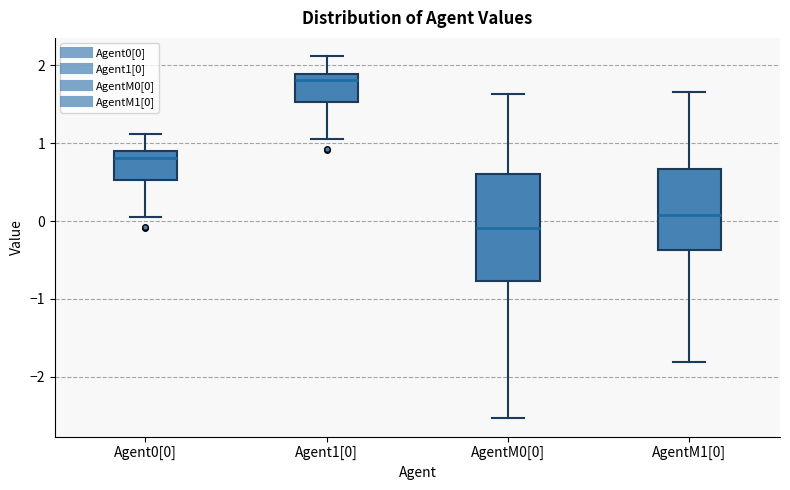

Reading left to right, transcribe this box plot: for each box, give where its median line is, the range the box spans, and where its two whiskers end, as read against the y-axis. The values are not printed on the chart, so give them approximately, as read against the axis.

Agent0[0]: median 0.8, box 0.5 to 0.9, whiskers 0.1 to 1.1
Agent1[0]: median 1.8, box 1.5 to 1.9, whiskers 1.1 to 2.1
AgentM0[0]: median -0.1, box -0.8 to 0.6, whiskers -2.5 to 1.6
AgentM1[0]: median 0.1, box -0.4 to 0.7, whiskers -1.8 to 1.7